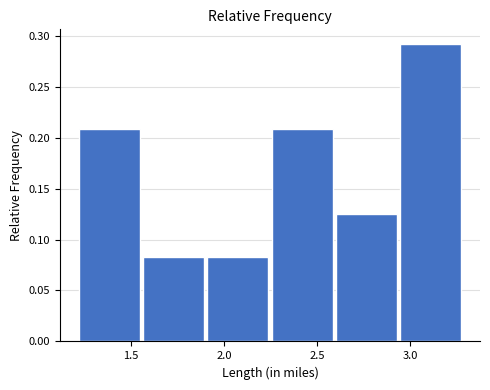

How tall is the bar that spans 1.20 to 1.55 on the x-axis? Neither the bar edges nor the heights are printed on the chart, so give them approximately, as read against the axes.

0.210